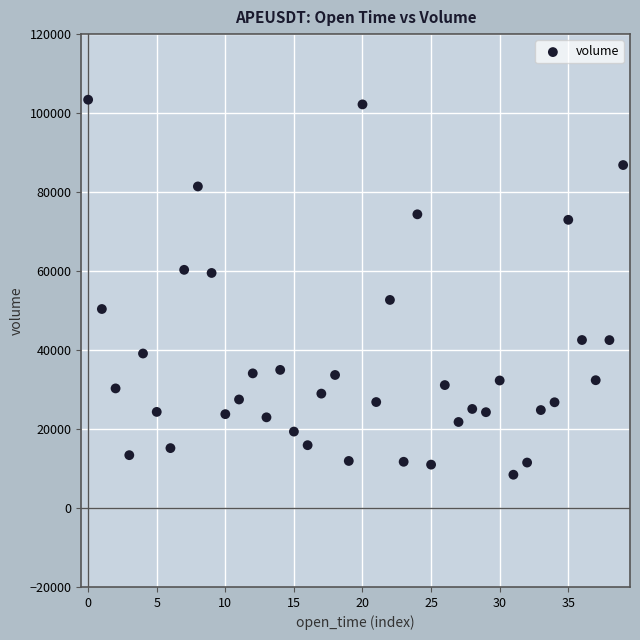

What is the range of Y values (max minus min)?

94963